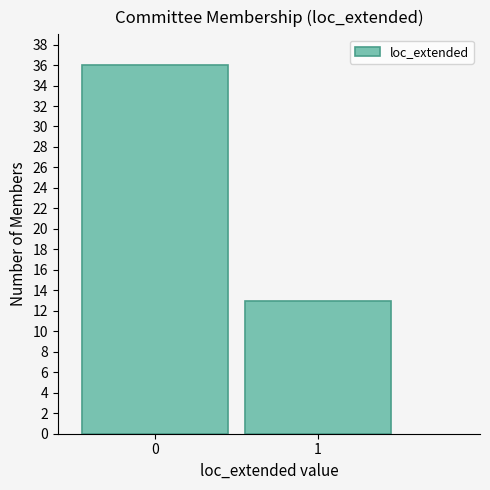

Reading left to right, what are all the values shown in this chart?

0=36	1=13